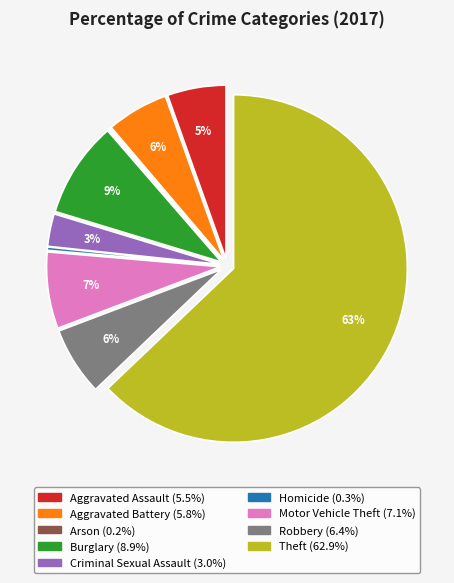

Combined, do Theft and Aggravated Assault account for over 50%?

Yes